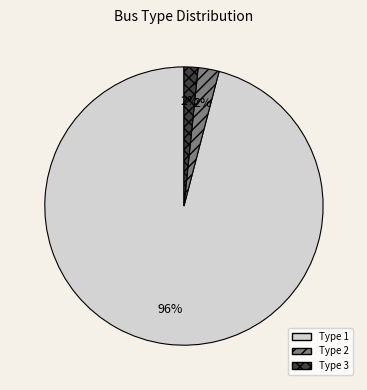

What percentage is the Type 2 slice, to the nearest percent?

2%